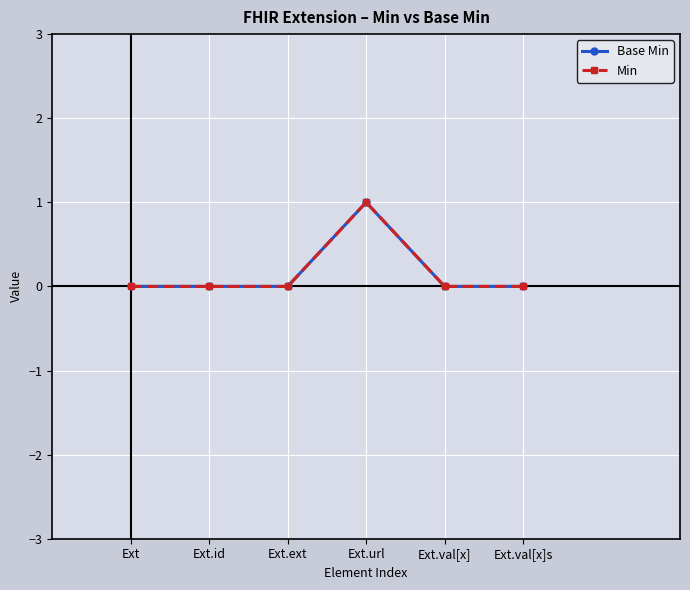

Reading left to right, extract all data points from this chart.

Base Min: Ext=0	Ext.id=0	Ext.ext=0	Ext.url=1	Ext.val[x]=0	Ext.val[x]s=0
Min: Ext=0	Ext.id=0	Ext.ext=0	Ext.url=1	Ext.val[x]=0	Ext.val[x]s=0